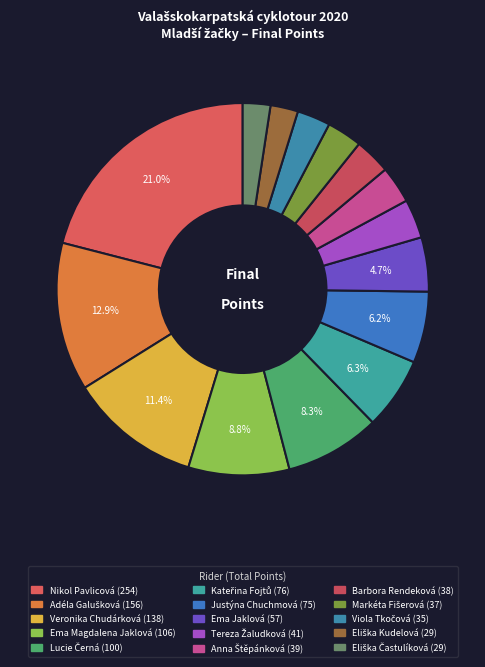

How many segments does this pie chart have?

15